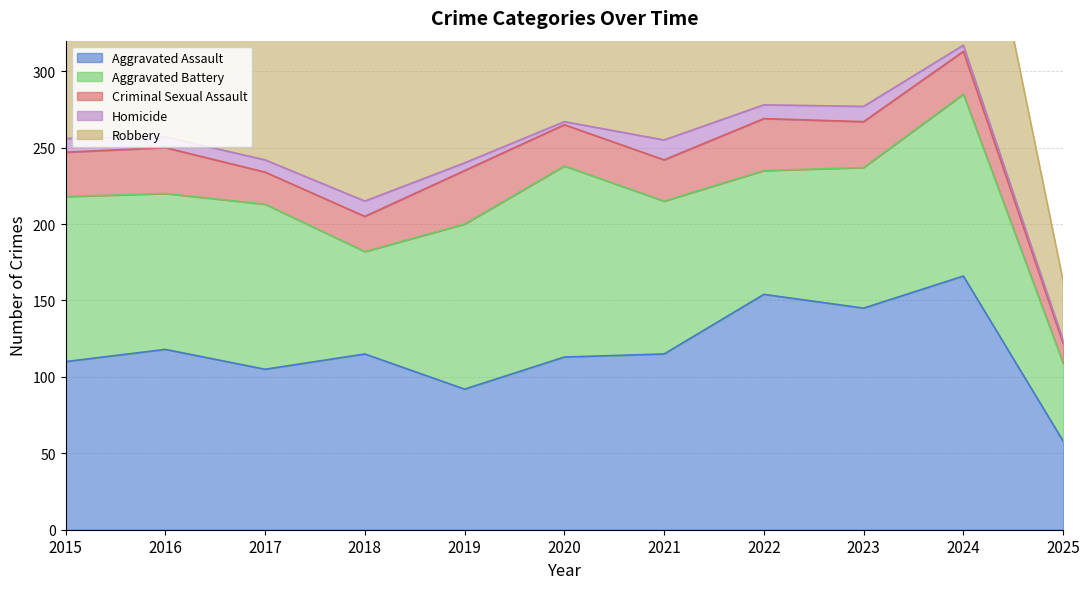

At 2016, list the series in order from smallest to largest.

Homicide, Criminal Sexual Assault, Aggravated Battery, Aggravated Assault, Robbery